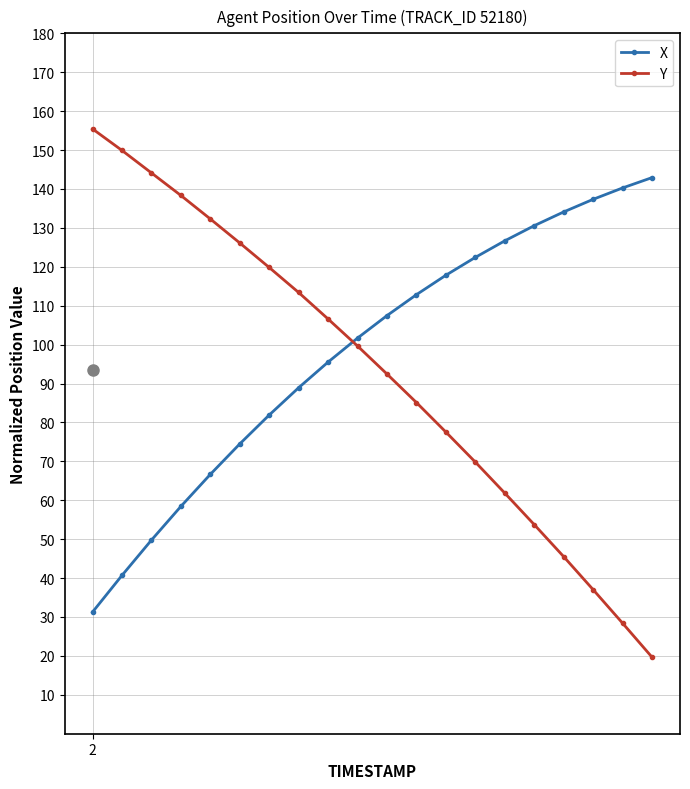

Which series has the largest total across all categories?

X